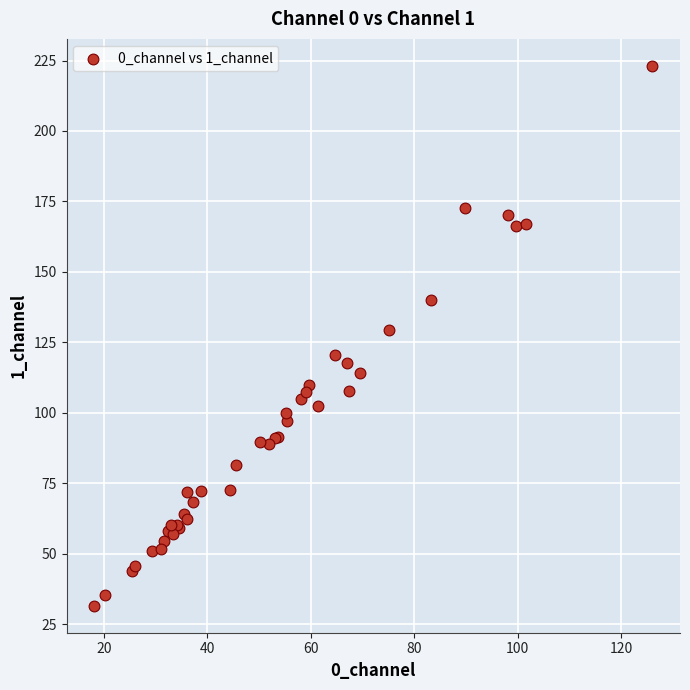

What Y value in the scatter plot is closest to 127?

129.3